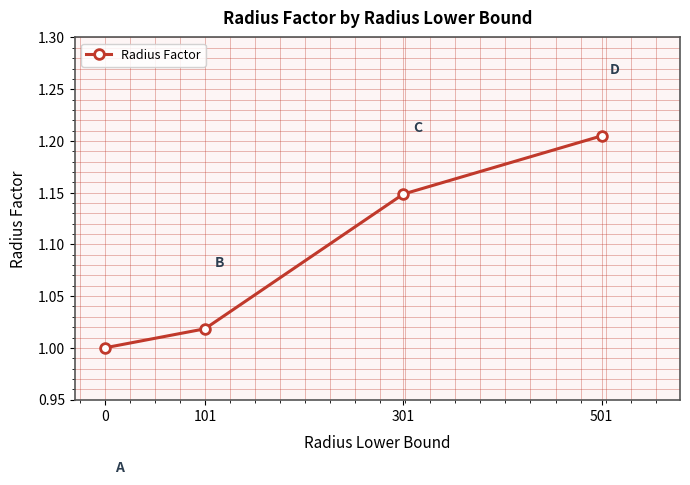

How many categories are shown in the chart?

4